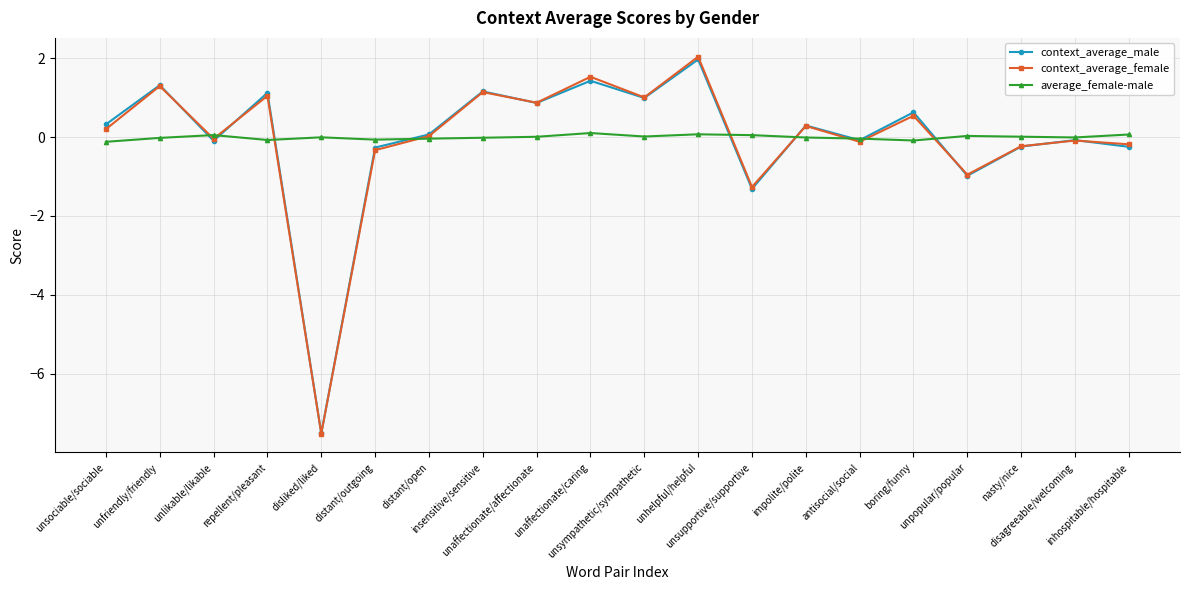

What is the value of the context_average_female point at the 6th from the left?

-0.3